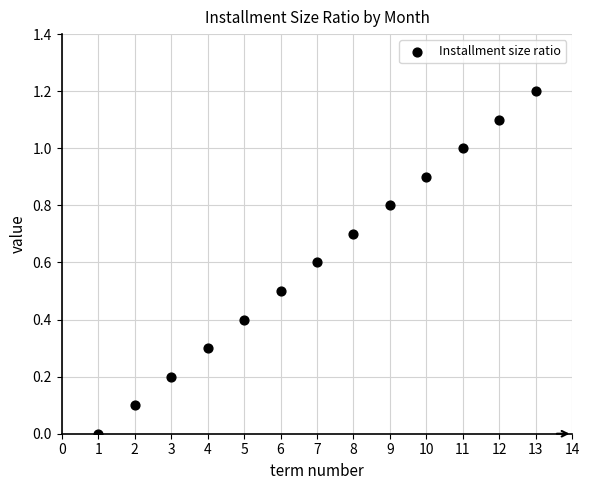

What is the range of Y values (max minus min)?

1.2